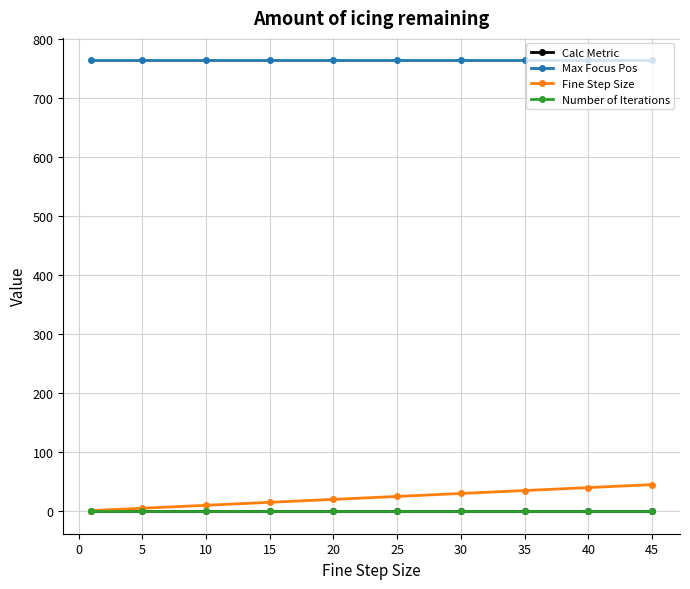

True or false: Max Focus Pos and Calc Metric intersect in this chart.

False